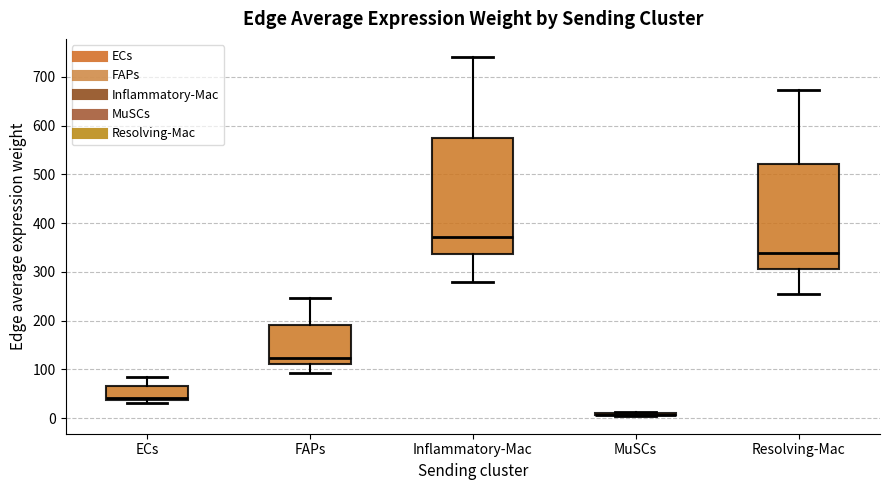

Reading left to right, transcribe this box plot: for each box, give where its median line is, the range the box spans, and where its two whiskers end, as read against the y-axis. The values are not printed on the chart, so give them approximately, as read against the axis.

ECs: median 40 (just above the box's lower edge), box 40 to 70, whiskers 30 to 80
FAPs: median 120, box 110 to 190, whiskers 90 to 250
Inflammatory-Mac: median 370, box 340 to 570, whiskers 280 to 740
MuSCs: box collapsed to a line at 10, whiskers 10 to 10
Resolving-Mac: median 340, box 310 to 520, whiskers 250 to 670